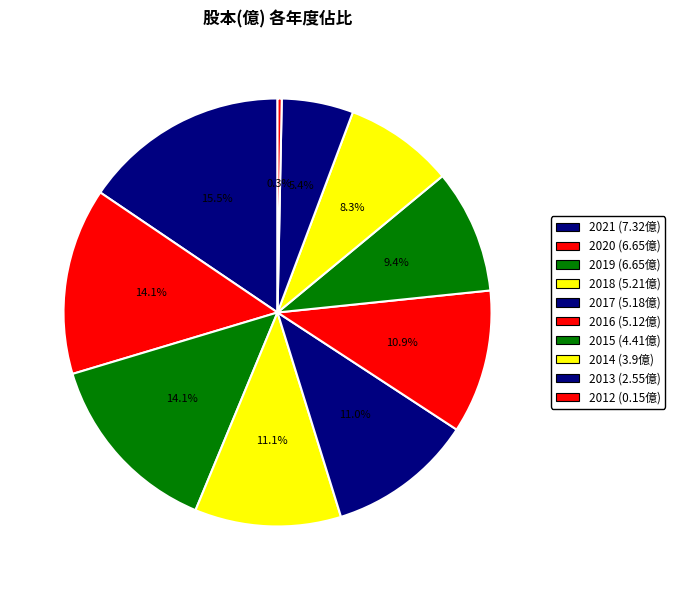

Is 2013 the majority of the pie?

No